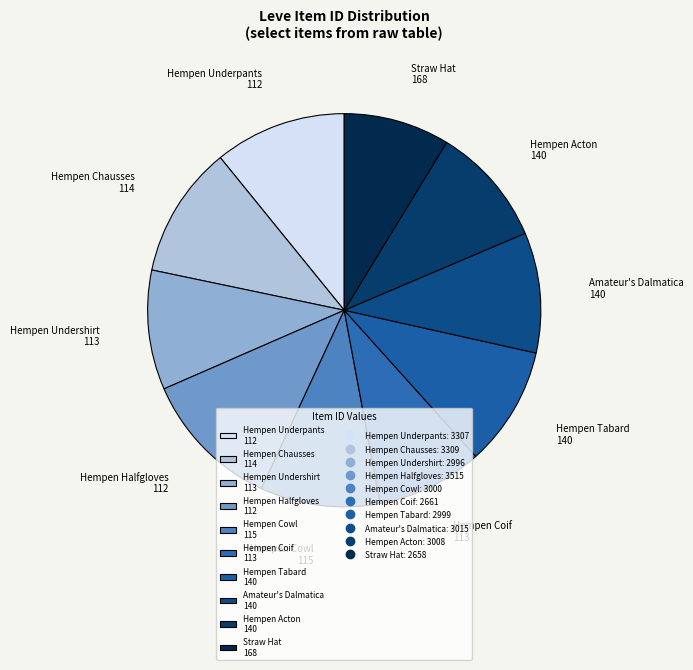

True or false: Hempen Tabard accounts for 10% of the total.

True